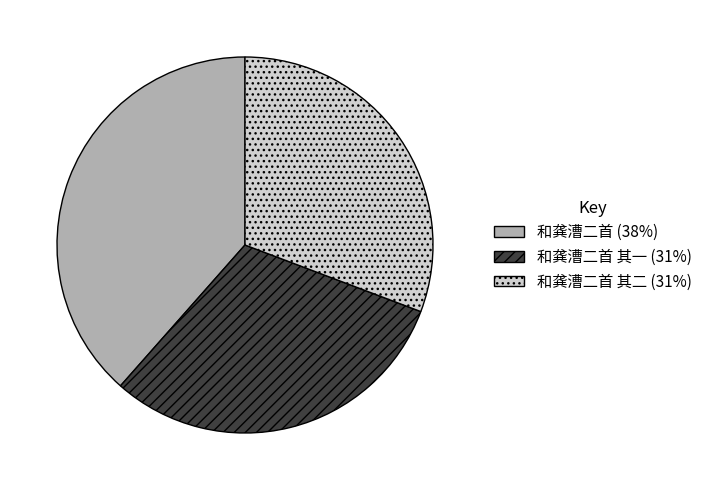

Is there a majority slice in this chart?

No